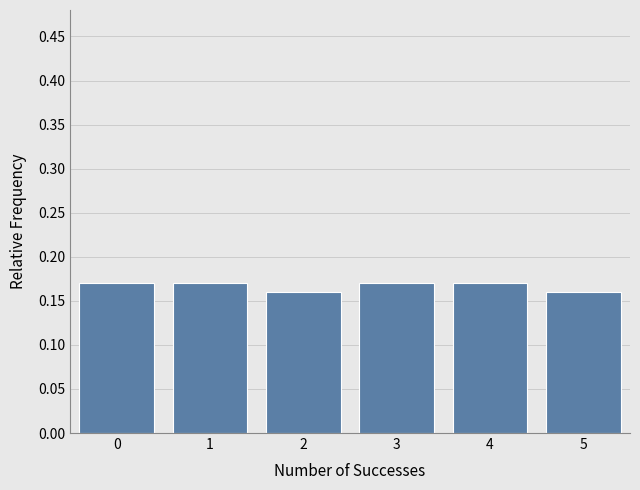

Is it true that the value at 1 is 0.1?

False